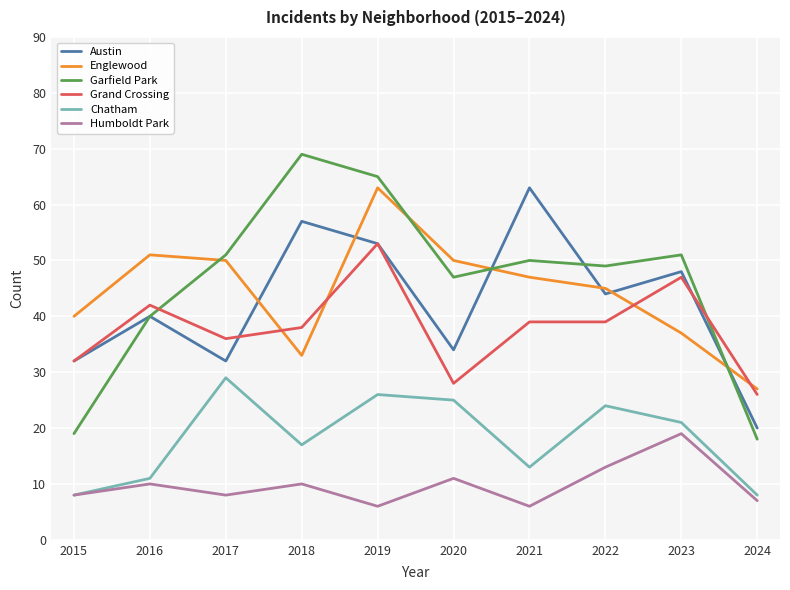

What value does the Humboldt Park series have at 2019?

6